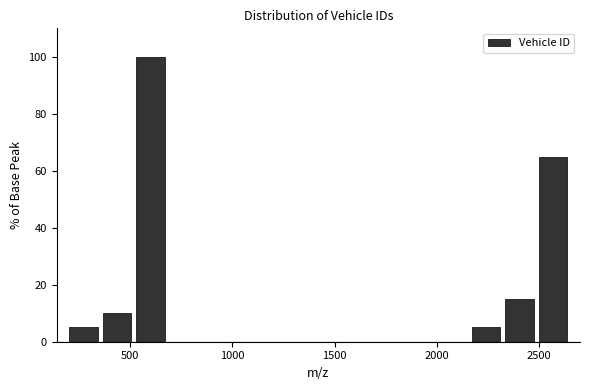

Around what value on the x-axis is the tallest bar? Give the approximate position of its centre, as read against the axis.

600